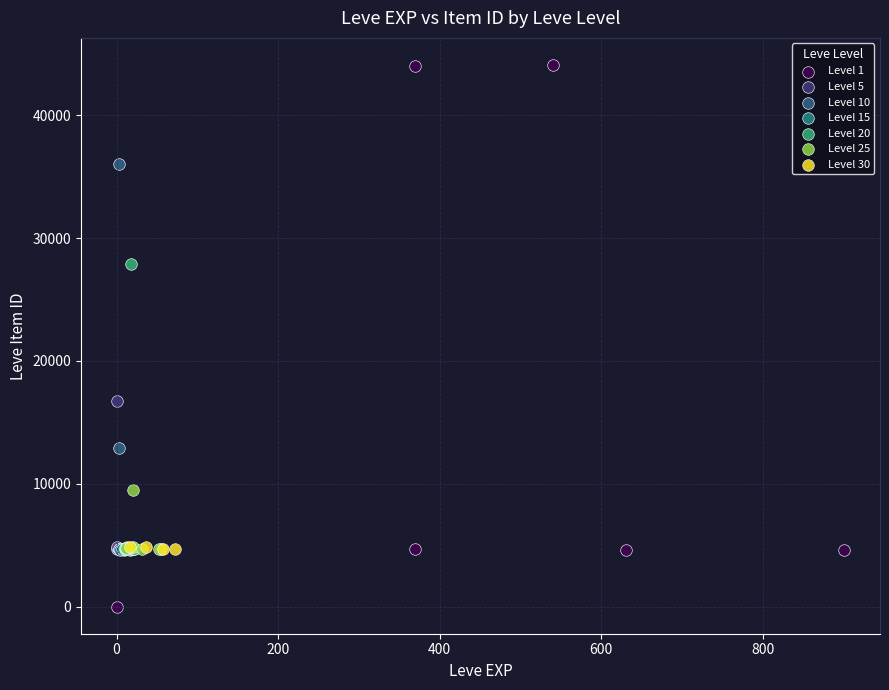

Which series reaches the maximum Y coordinate?

Level 1